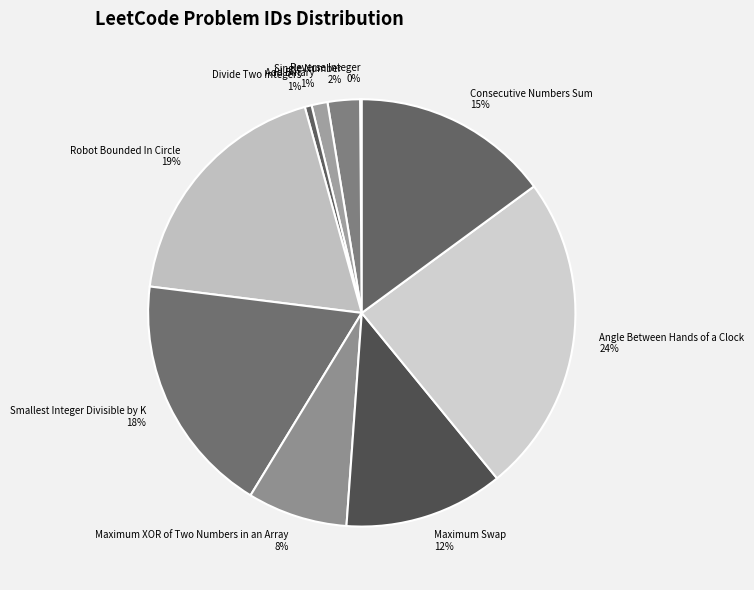

What is the largest slice in the pie chart?

Angle Between Hands of a Clock